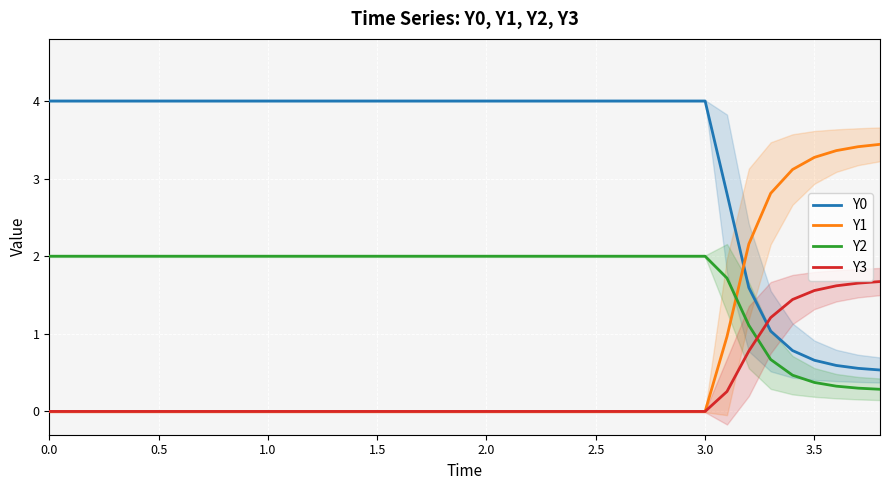

True or false: Y3 has a value of 0.0 at 0.5.

True